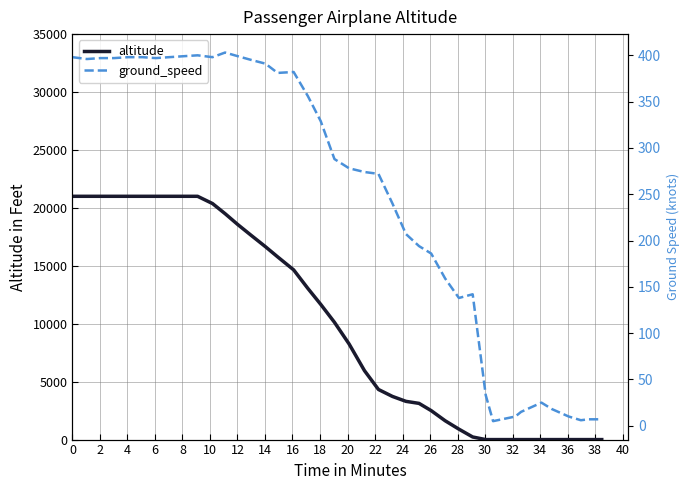

The ground_speed series shows 76 at 25. True or false?

False